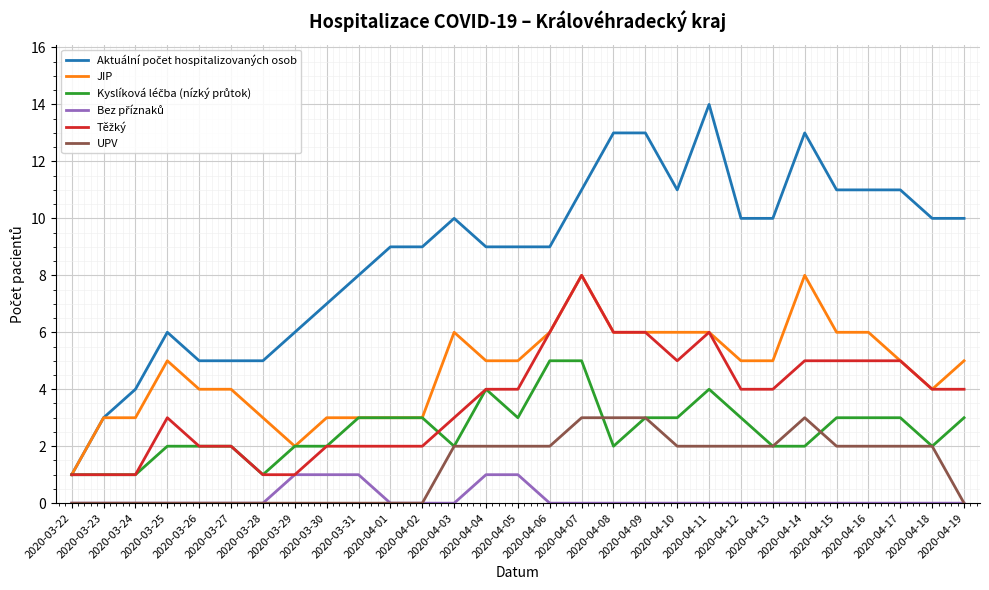

What is the maximum value shown in the chart?

14